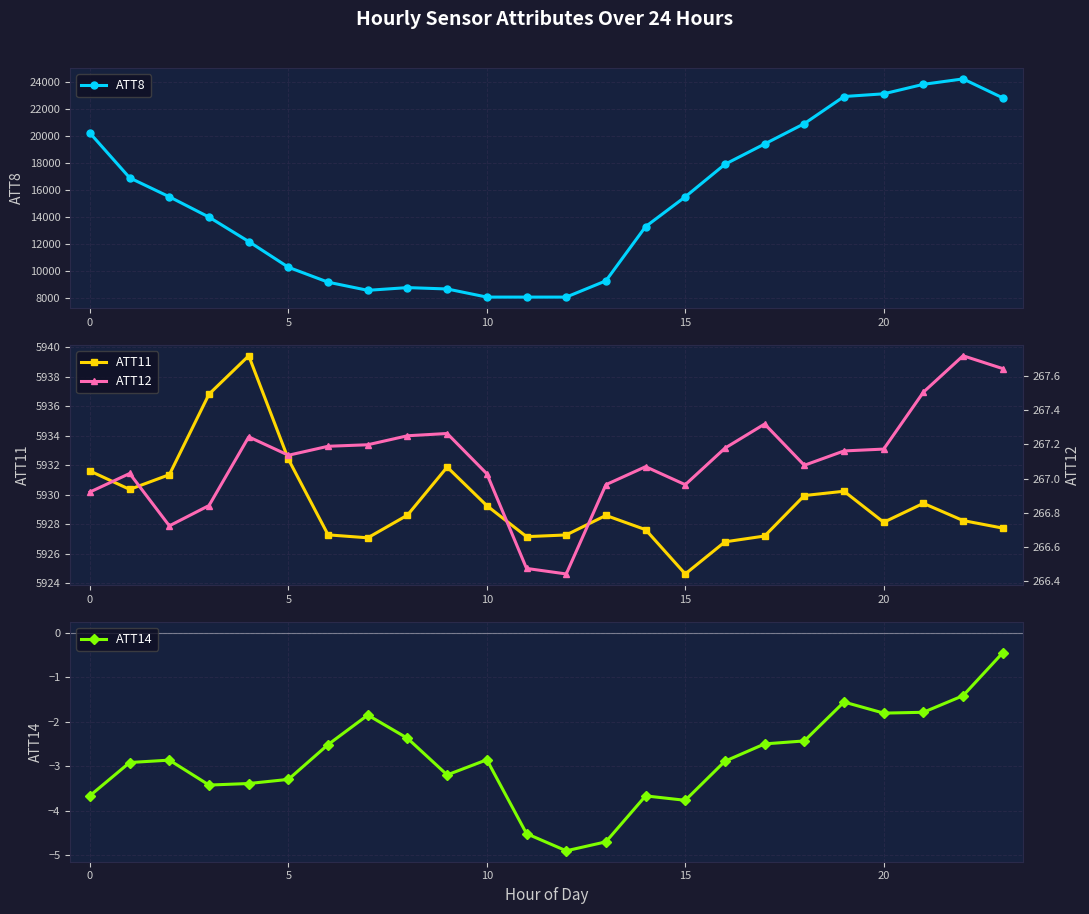

Read the ATT8 value at 10.

8100